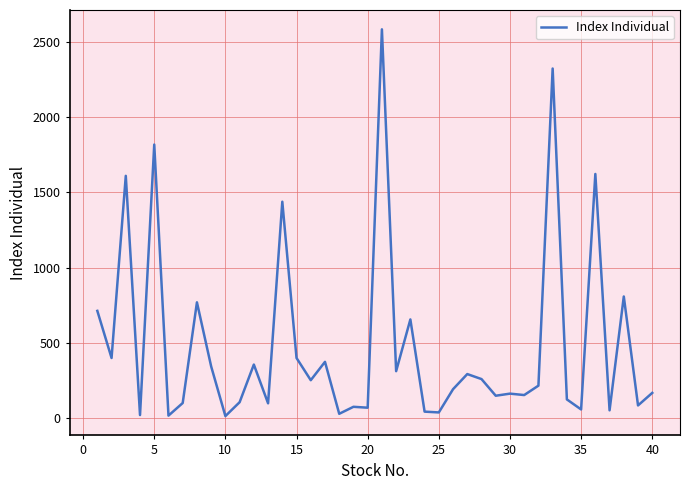

What is the maximum value shown in the chart?

2582.3